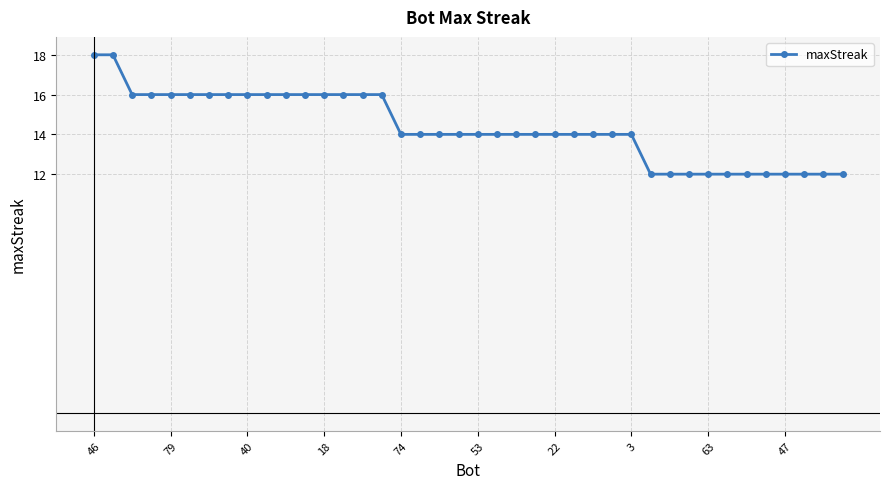

What is the difference between the maximum and second lowest values?

6